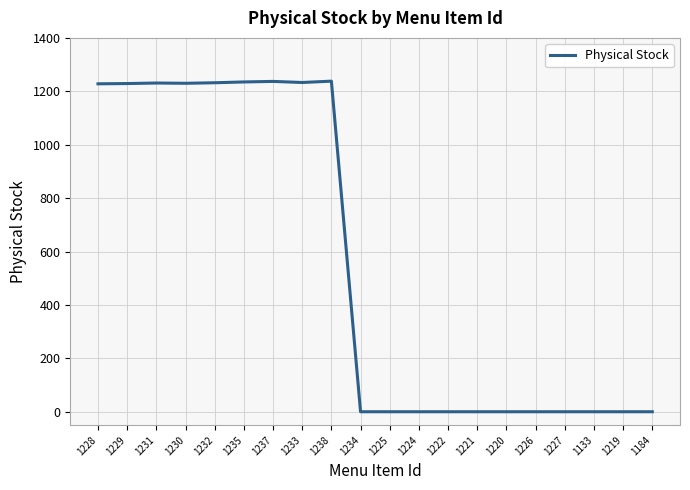

Count the number of values greater than 0.

9